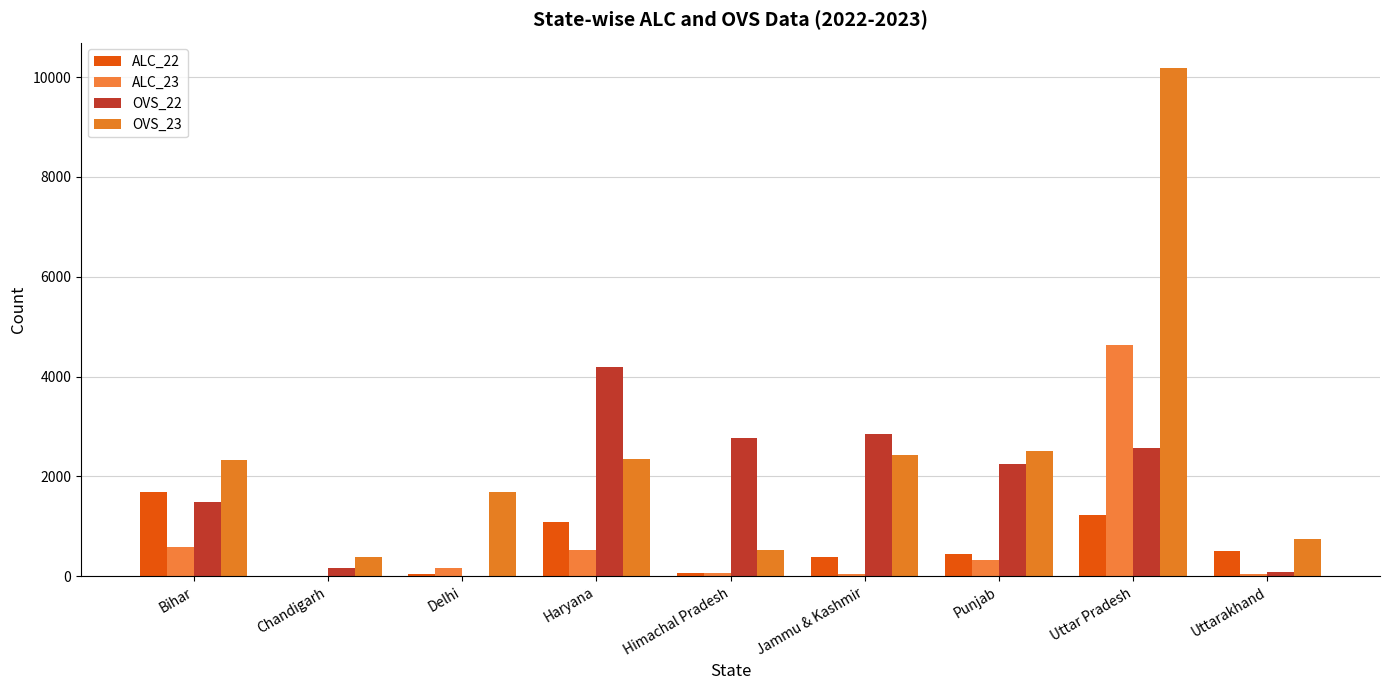

Reading left to right, transcribe all the data shown in this chart.

ALC_22: 1680	11	51	1095	74	388	442	1232	508
ALC_23: 593	9	164	529	72	47	317	4633	40
OVS_22: 1496	160	0	4185	2763	2859	2253	2561	94
OVS_23: 2323	380	1696	2344	516	2428	2517	10184	736